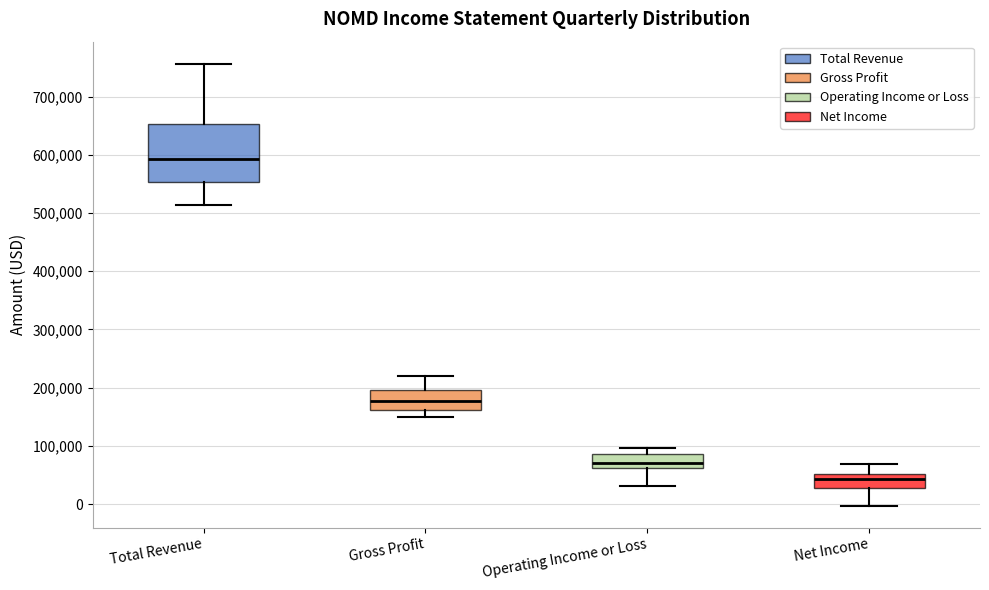

Reading left to right, transcribe this box plot: for each box, give where its median line is, the range the box spans, and where its two whiskers end, as read against the y-axis. The values are not printed on the chart, so give them approximately, as read against the axis.

Total Revenue: median 590000, box 550000 to 650000, whiskers 510000 to 760000
Gross Profit: median 180000, box 160000 to 200000, whiskers 150000 to 220000
Operating Income or Loss: median 70000, box 60000 to 90000, whiskers 30000 to 100000
Net Income: median 40000, box 30000 to 50000, whiskers 0 to 70000